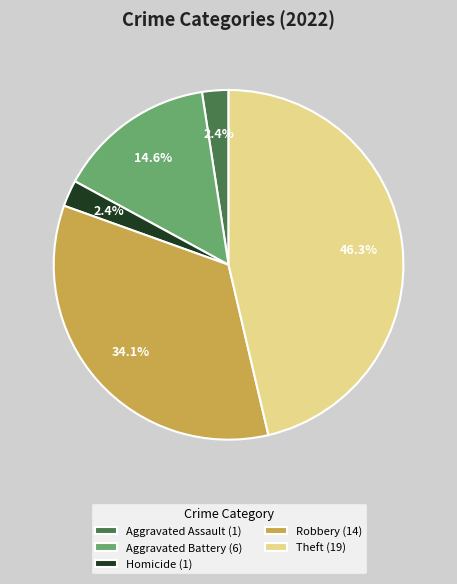

To the nearest percent, what is the average slice percentage?

20%